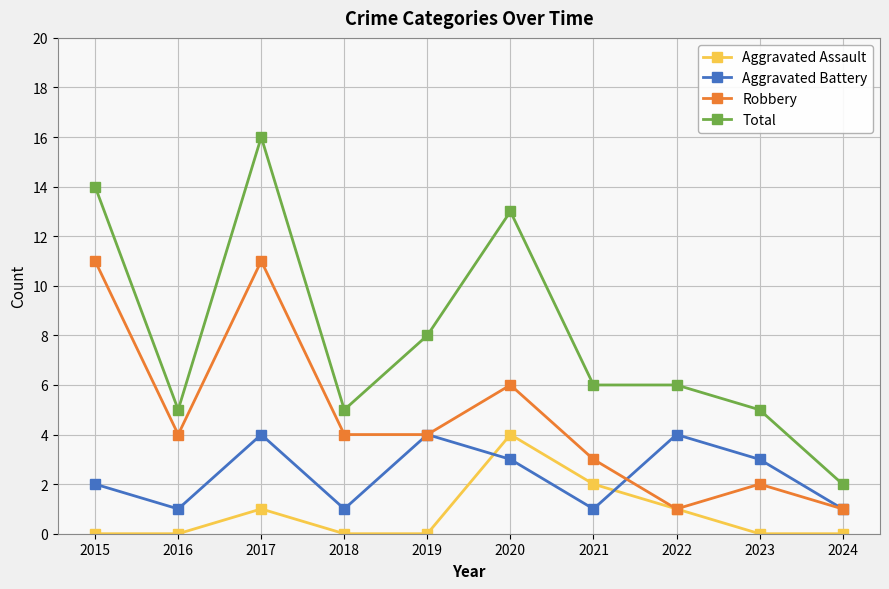

What is the average value of the Aggravated Battery series?

2